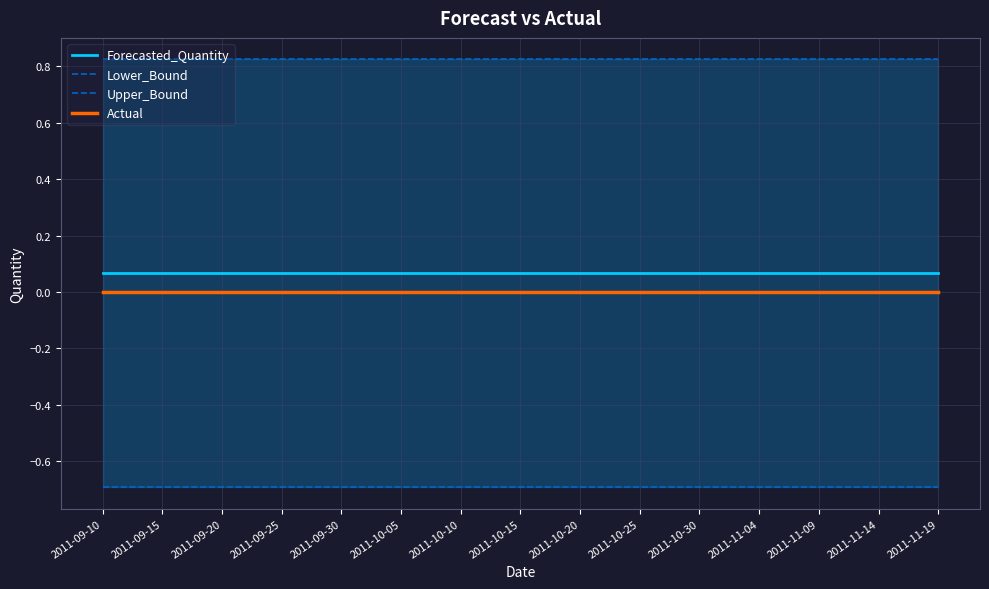

Is it true that Upper_Bound equals 1.3 at 2011-10-25?

False